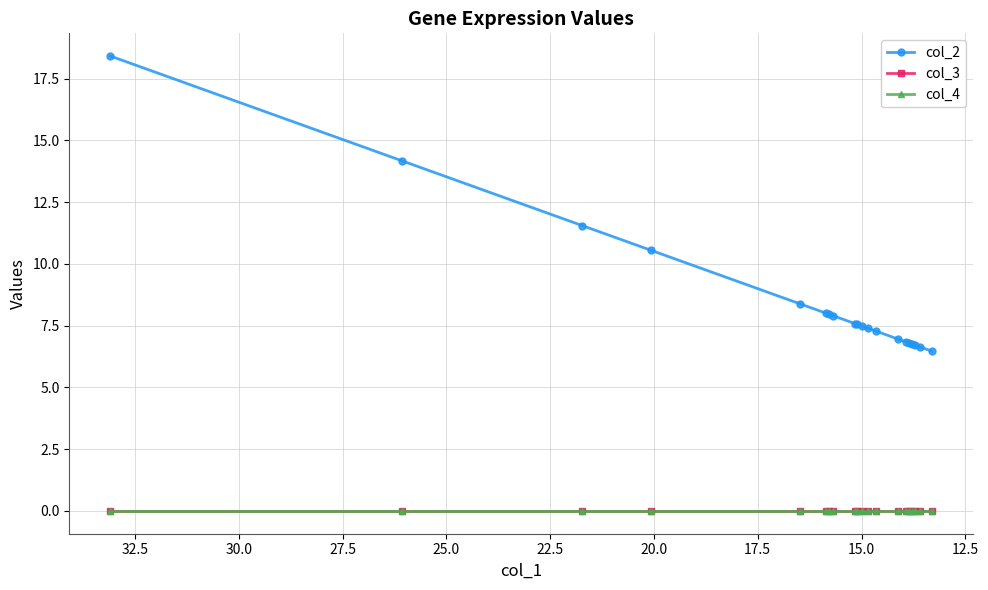

What is the maximum value shown in the chart?

18.4